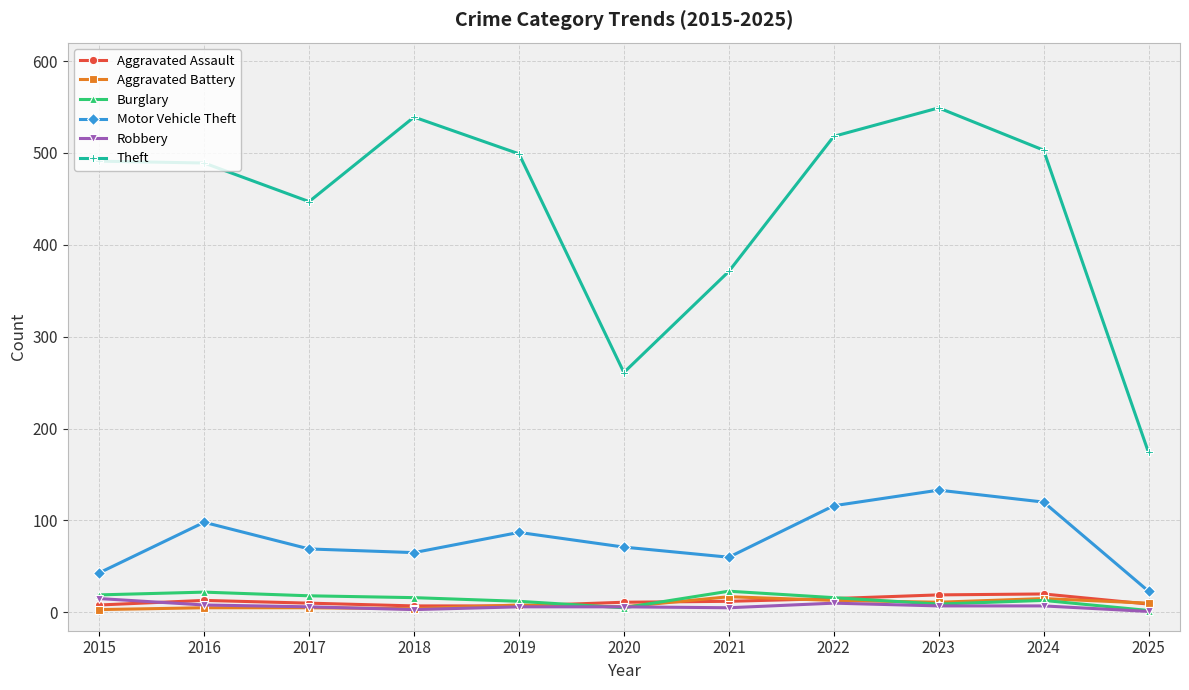

Which series has the largest total across all categories?

Theft